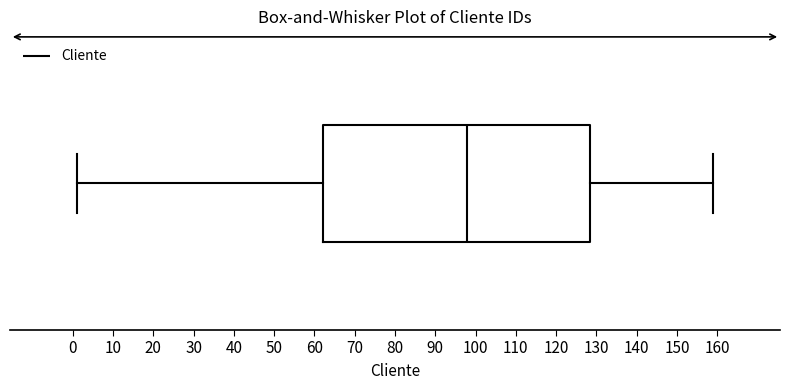

Read this box plot against the x-axis: the position of the median line, the range covered by the box, and the ends of both whiskers. The values are not printed on the chart, so give them approximately, as read against the axis.

median 98, box 62 to 129, whiskers 1 to 159